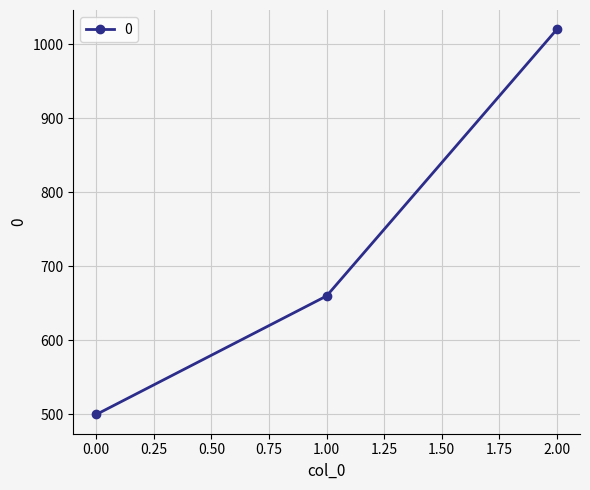

Rank the categories by value from highest to lowest.

2.00, 1.00, 0.00